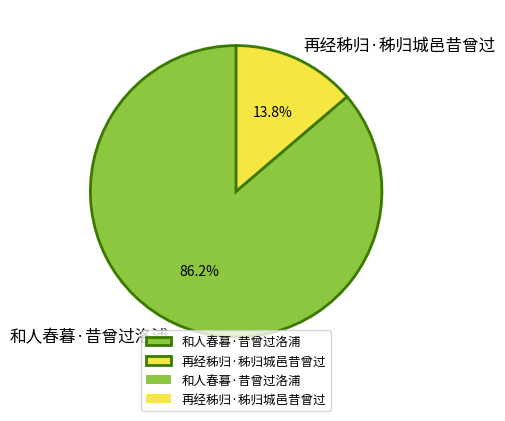

The 再经秭归·秭归城邑昔曾过 slice represents 14% of the pie. True or false?

True